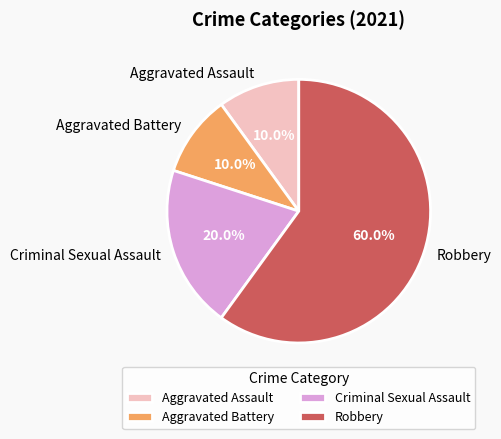

To the nearest percent, what is the difference between the largest and smallest slice percentages?

50%